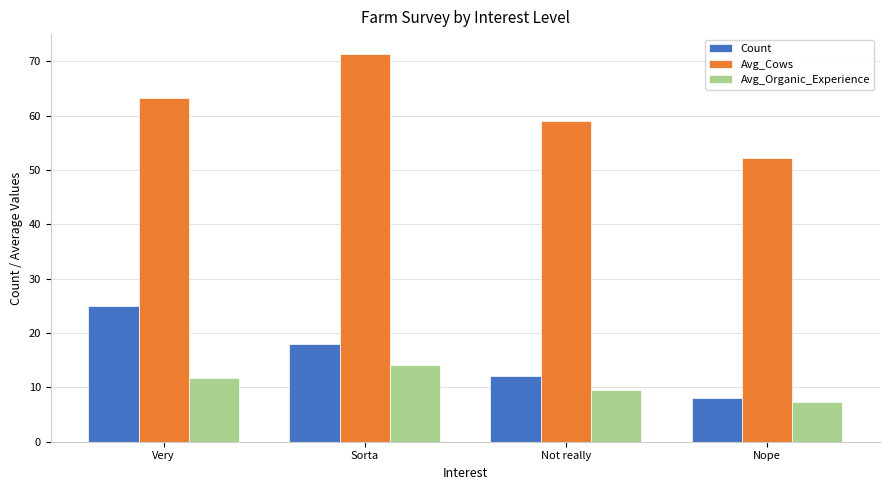

Is the value of Avg_Organic_Experience at Very greater than the value of Avg_Cows at Very?

No